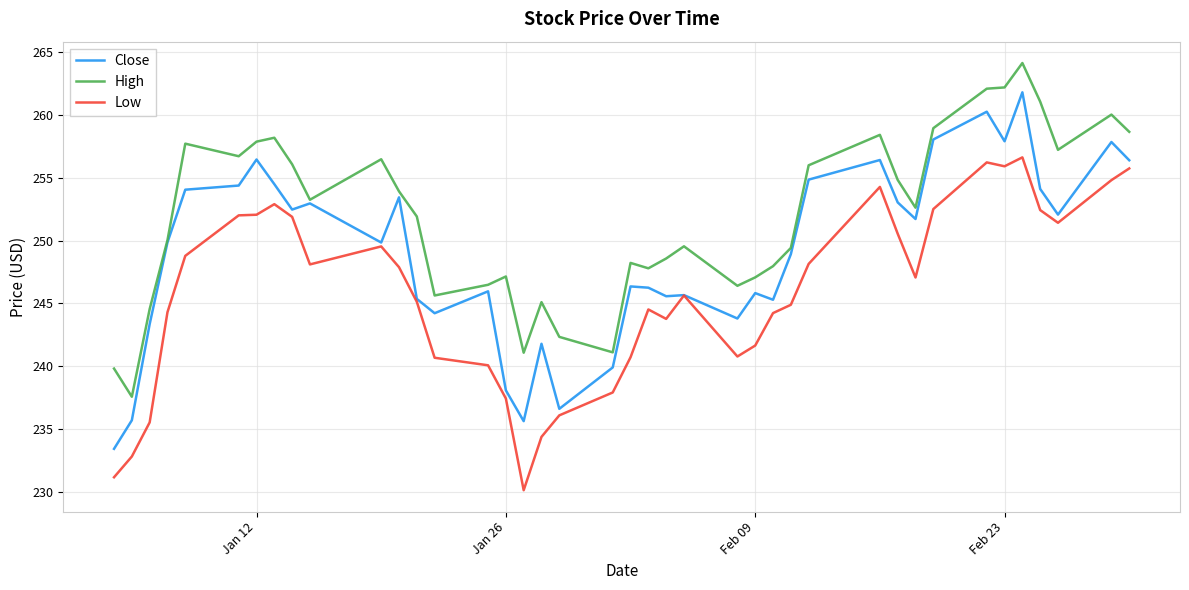

How many series are shown in this chart?

3